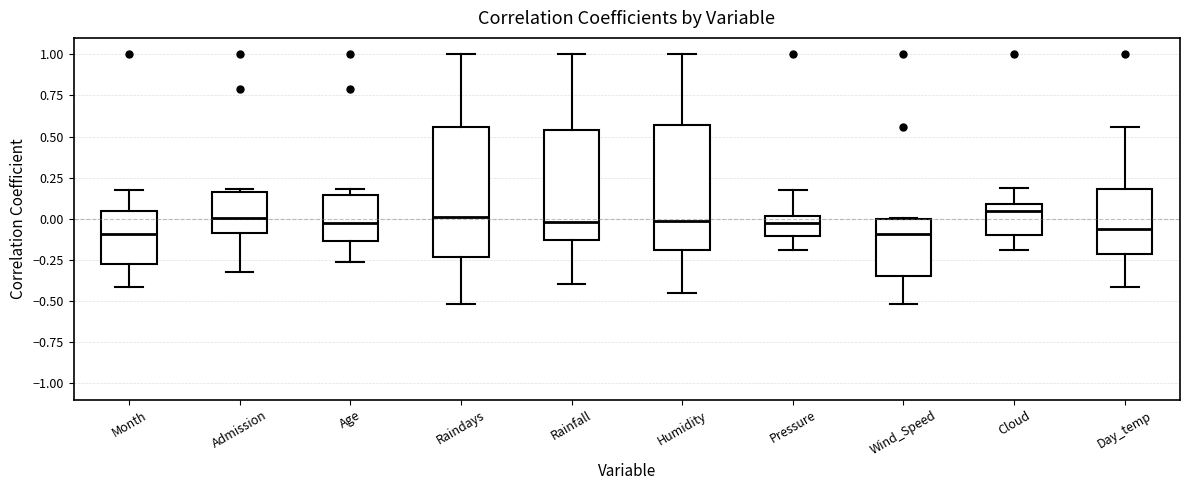

Where is the upper edge of the box for Pressure on the y-axis? The values are not printed on the chart, so give them approximately, as read against the axis.

0.00